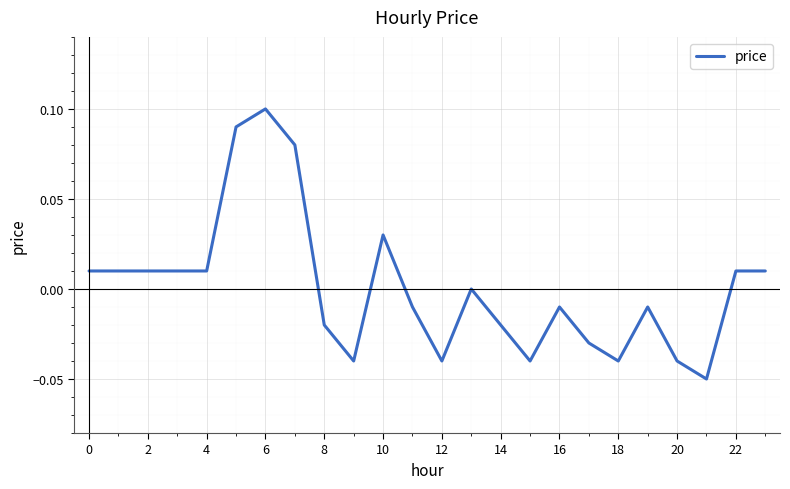

Does the chart display data point markers on the line(s)?

No